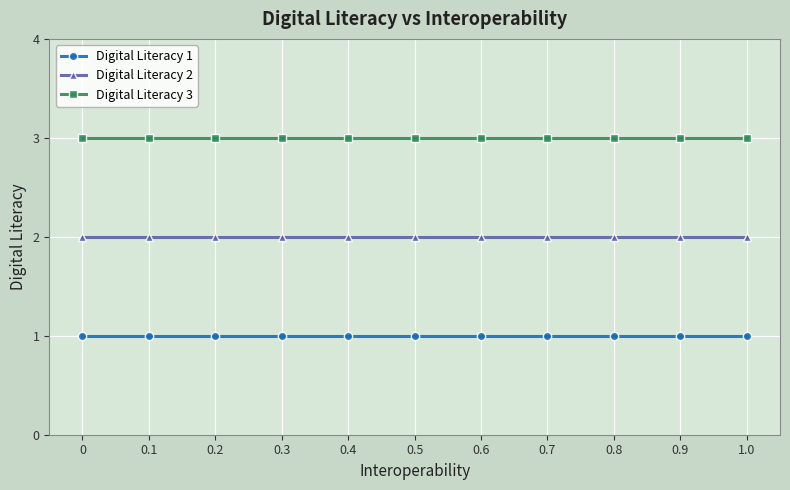

What is the label of the 9th point from the right?

0.2